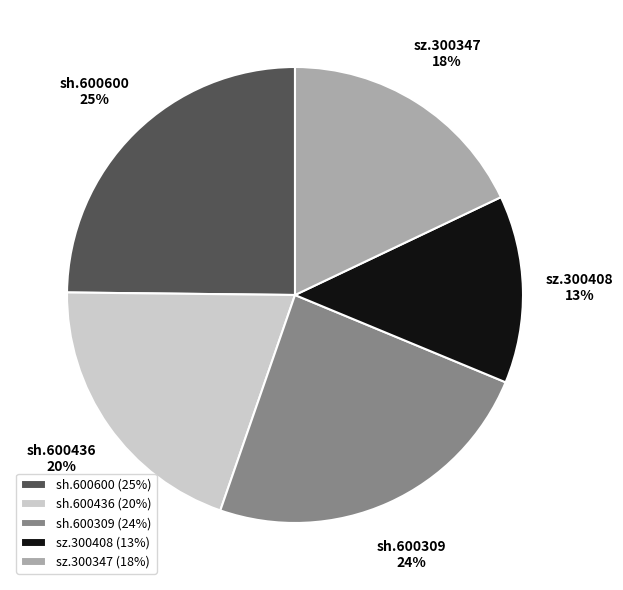

What percentage is the sz.300347 slice, to the nearest percent?

18%